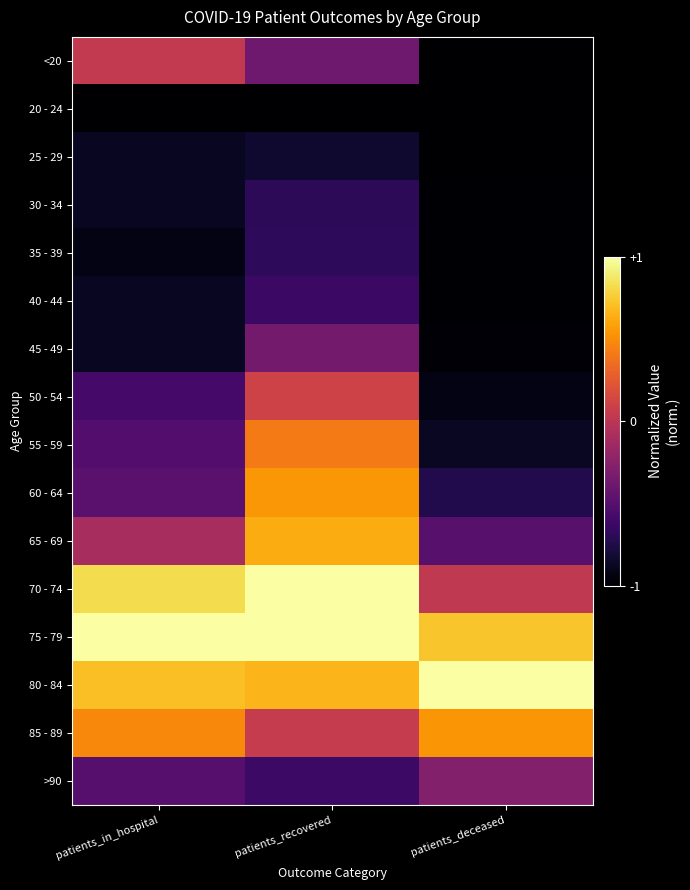

Which has a higher value, patients_deceased or patients_recovered?

patients_recovered